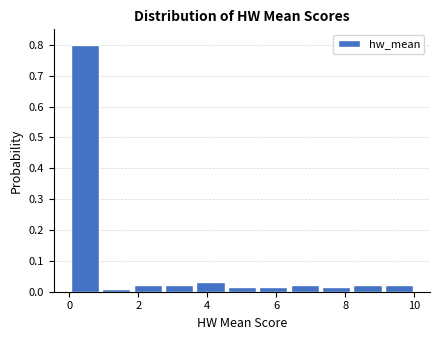

Over which range of the x-axis is the bar tallest?

0.0 to 1.0